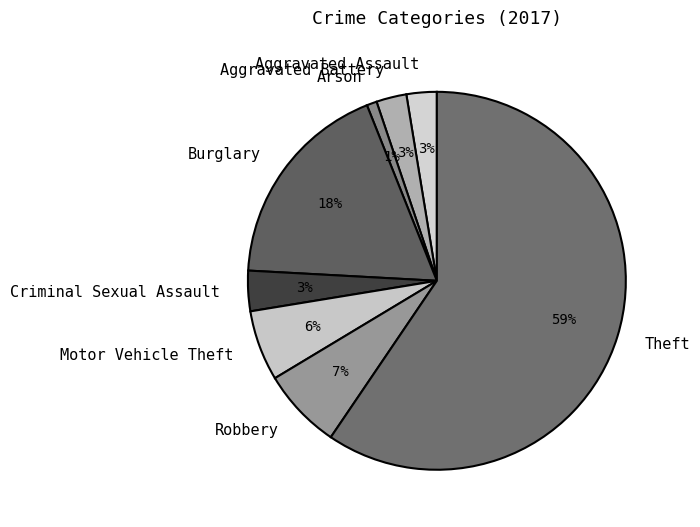

True or false: Aggravated Battery accounts for 3% of the total.

True